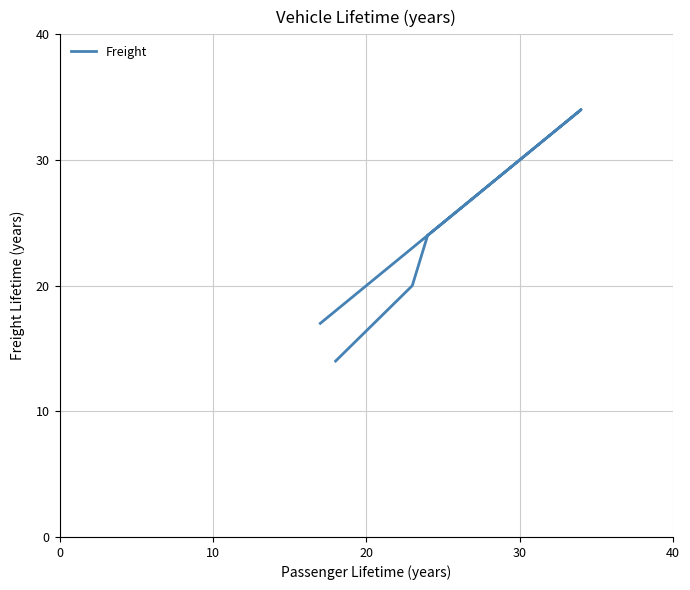

True or false: the data shows 10 at 5.

False